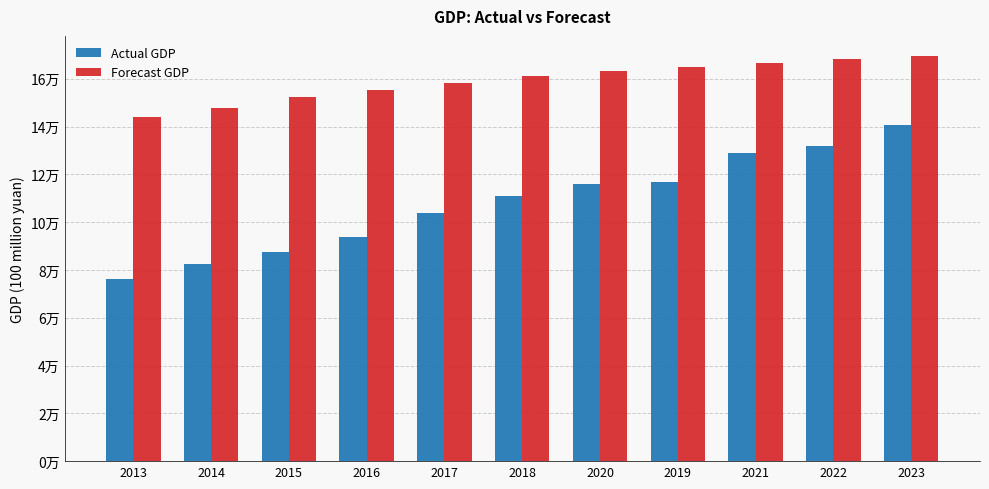

Is the value of Forecast GDP at 2017 greater than the value of Actual GDP at 2019?

Yes